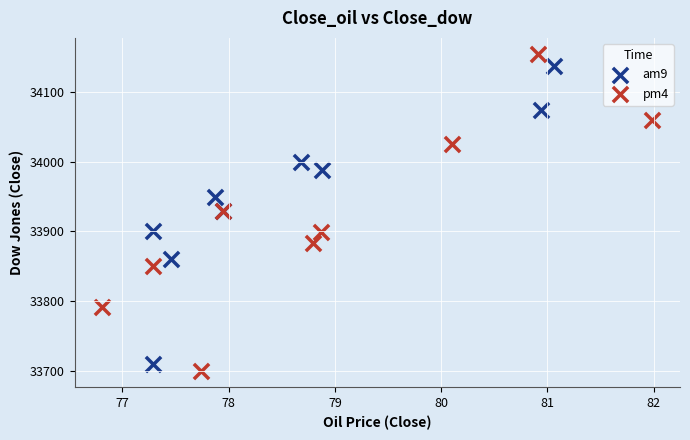

Which series has the widest spread of Y values?

pm4